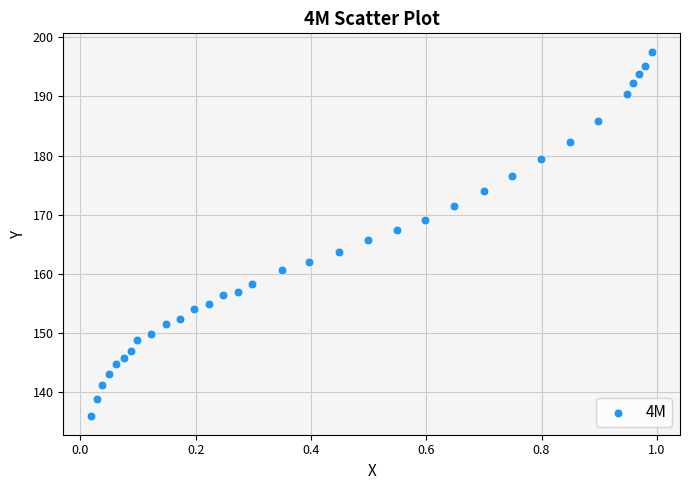

What is the range of Y values (max minus min)?

61.7